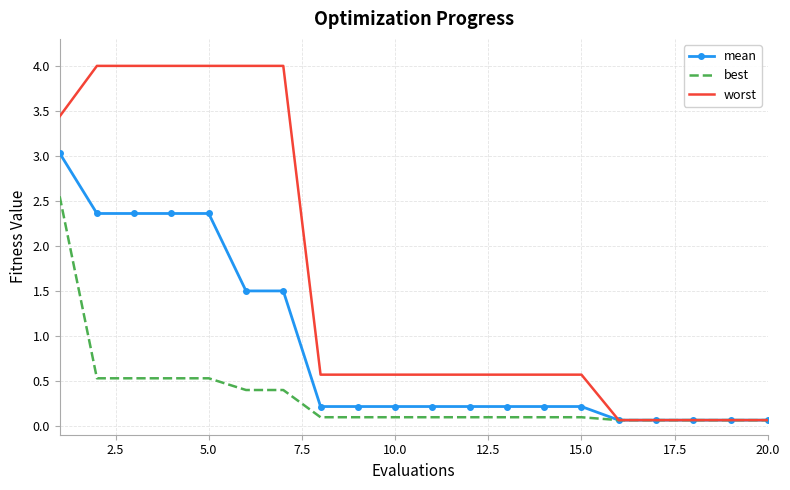

Rank the series by their maximum value, from lowest to highest.

best, mean, worst